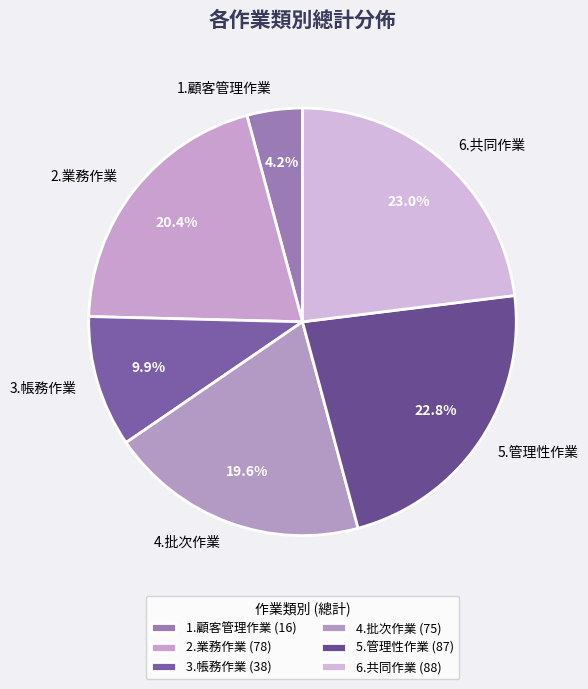

Does 4.批次作業 account for over 50% of the chart?

No